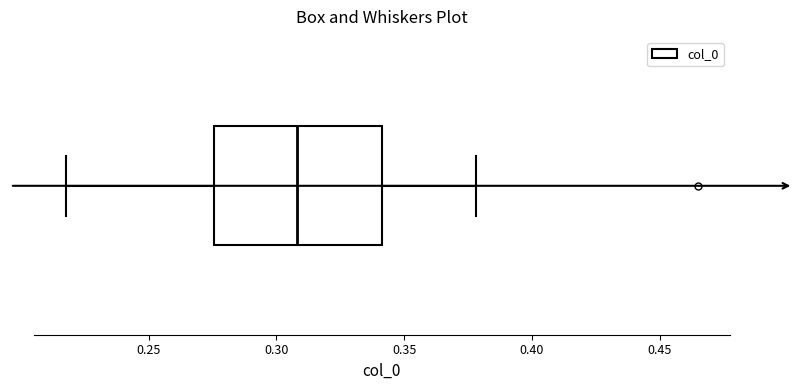

Where does the median line of the box sit on the x-axis? The values are not printed on the chart, so give them approximately, as read against the axis.

0.310